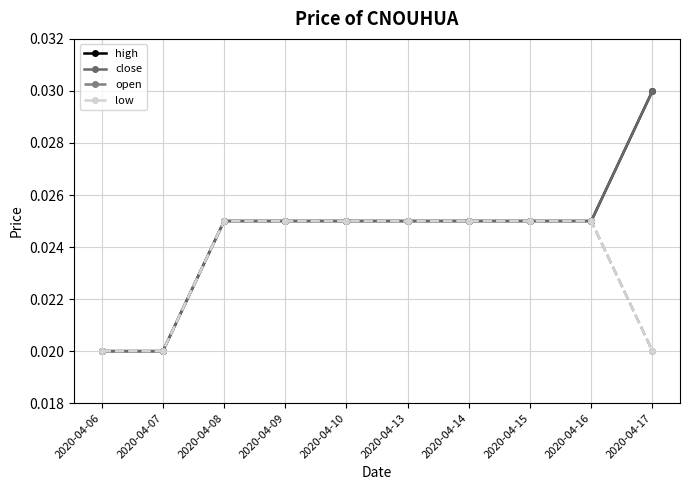

Does the chart have visible grid lines?

Yes